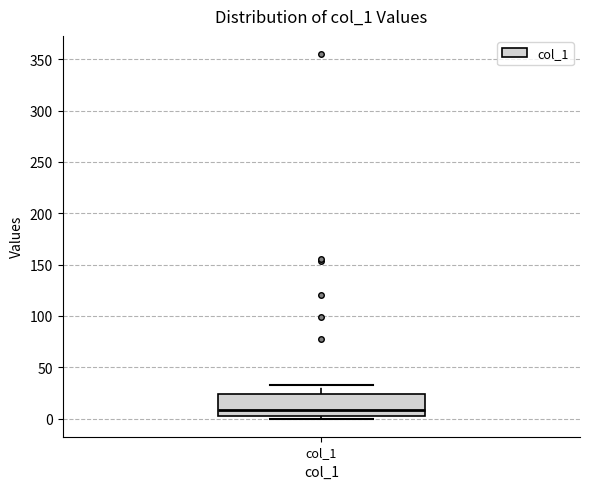

Read this box plot against the y-axis: the position of the median line, the range covered by the box, and the ends of both whiskers. The values are not printed on the chart, so give them approximately, as read against the axis.

median 10, box 5 to 25, whiskers 0 to 35